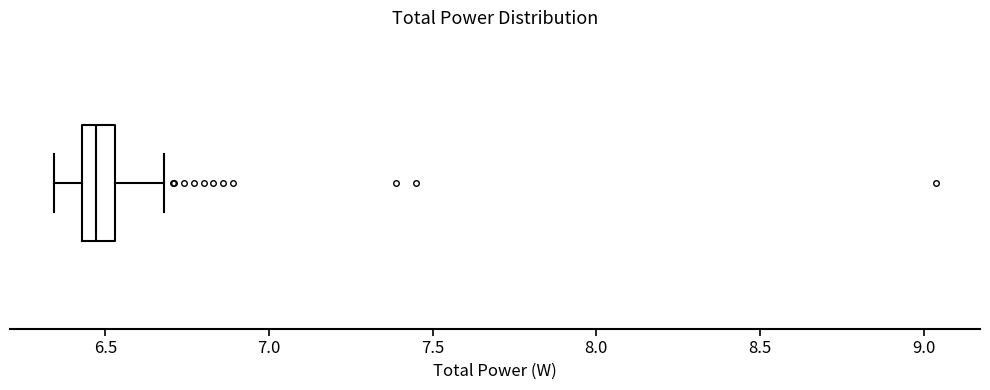

Where is the right edge of the box on the x-axis? The values are not printed on the chart, so give them approximately, as read against the axis.

6.55